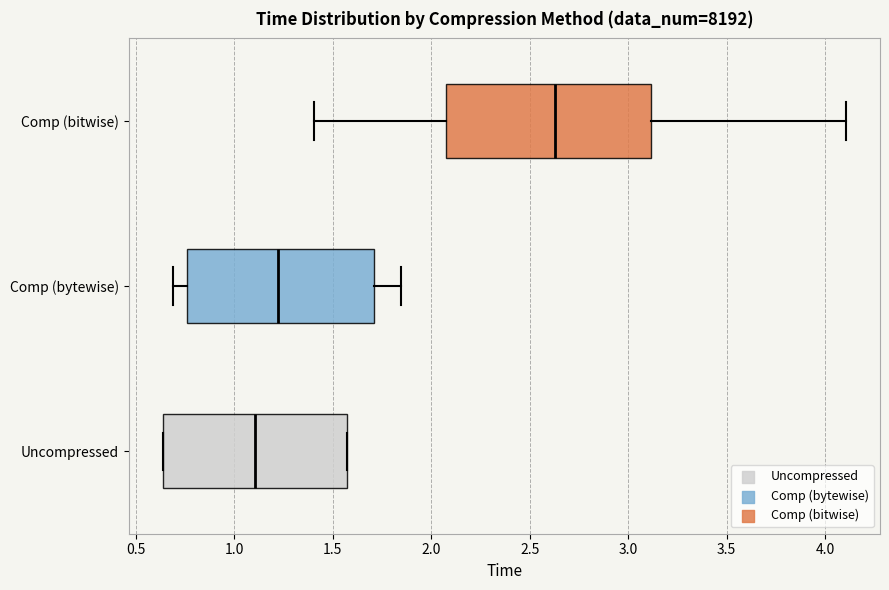

Reading bottom to top, transcribe this box plot: for each box, give where its median line is, the range the box spans, and where its two whiskers end, as read against the x-axis. The values are not printed on the chart, so give them approximately, as read against the axis.

Uncompressed: median 1.10, box 0.65 to 1.55, whiskers 0.65 to 1.55
Comp (bytewise): median 1.20, box 0.75 to 1.70, whiskers 0.70 to 1.85
Comp (bitwise): median 2.65, box 2.05 to 3.10, whiskers 1.40 to 4.10